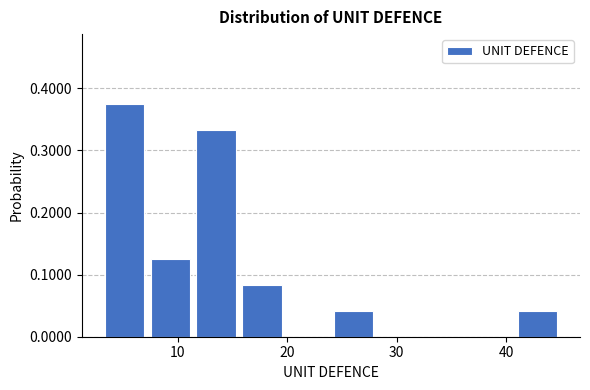

Reading left to right, list every bar in this chart as the range it spans on the x-axis followed by its height. Neither the bar edges nor the heights are printed on the chart, so give them approximately, as read against the axes.

3.0 to 7.2: 0.38
7.2 to 11.4: 0.13
11.4 to 15.6: 0.33
15.6 to 19.8: 0.08
19.8 to 24.0: 0
24.0 to 28.2: 0.04
28.2 to 32.4: 0
32.4 to 36.6: 0
36.6 to 40.8: 0
40.8 to 45.0: 0.04